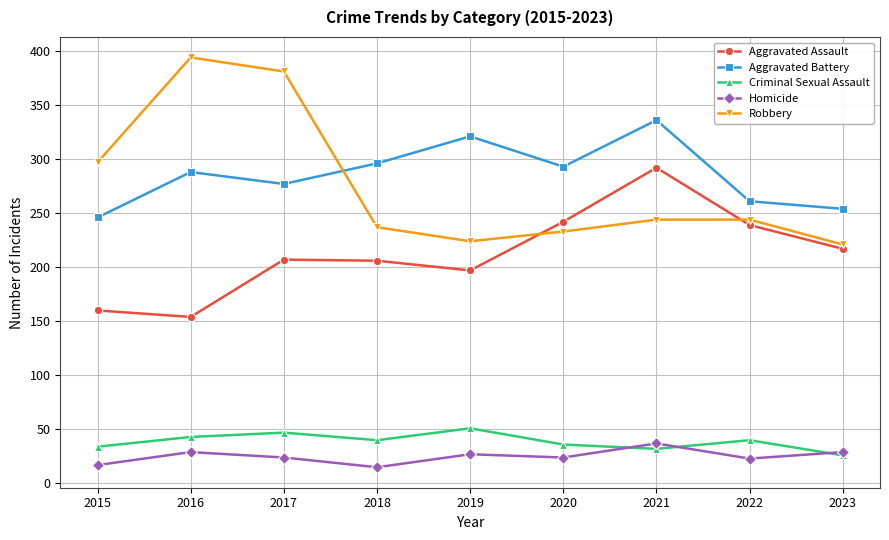

The Homicide series shows 24 at 2017. True or false?

True